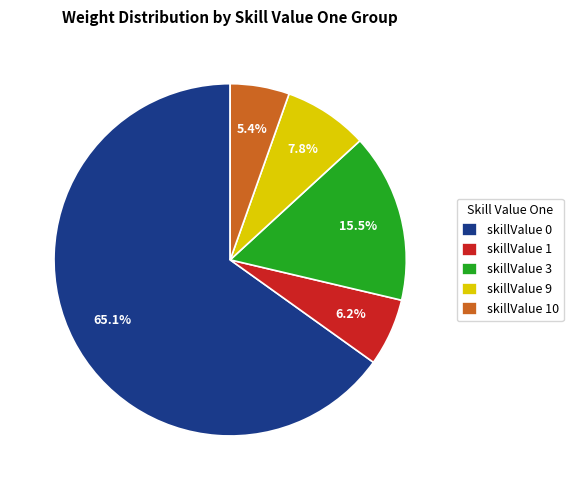

What is the largest slice in the pie chart?

skillValue 0